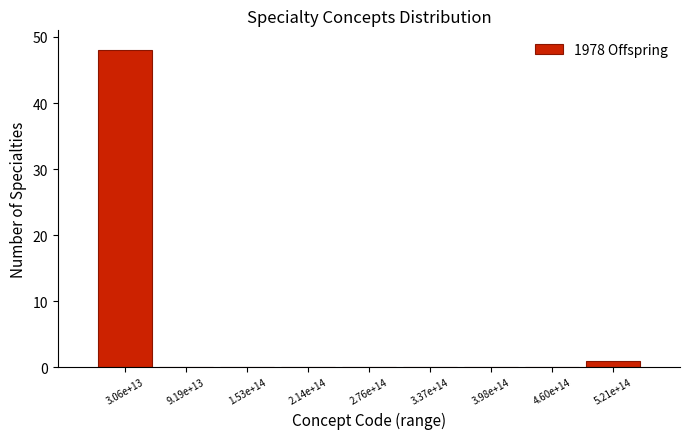

Reading left to right, transcribe all the data shown in this chart.

3.06e+13=48	9.19e+13=0	1.53e+14=0	2.14e+14=0	2.76e+14=0	3.37e+14=0	3.98e+14=0	4.60e+14=0	5.21e+14=1